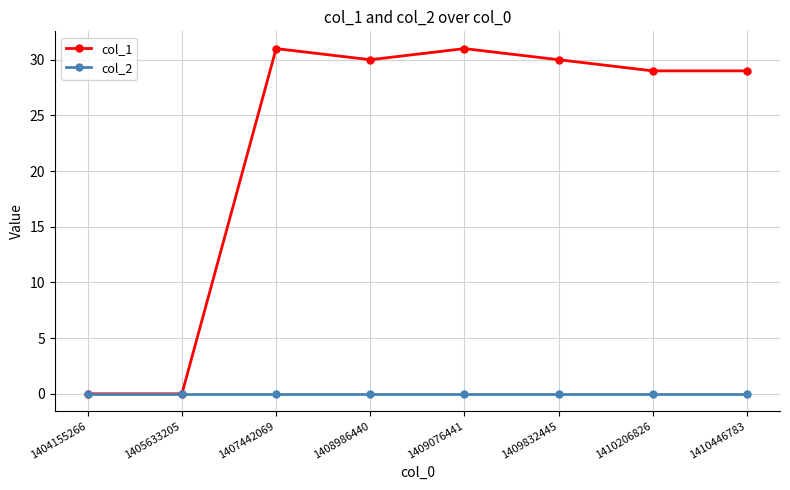

How many lines are shown in the chart?

2